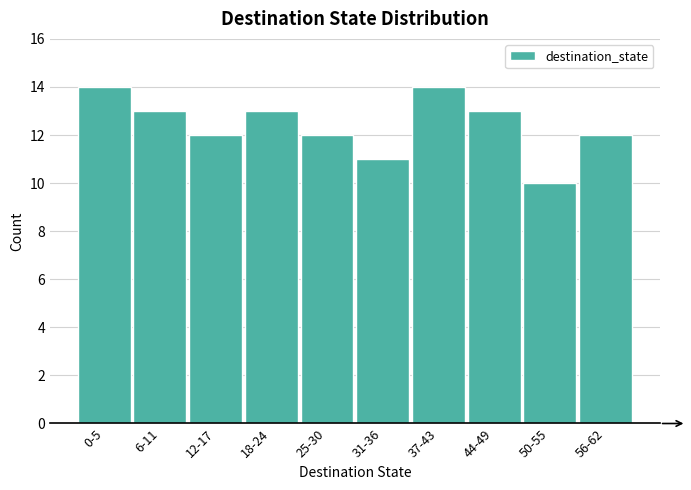

Reading left to right, transcribe all the data shown in this chart.

14	13	12	13	12	11	14	13	10	12